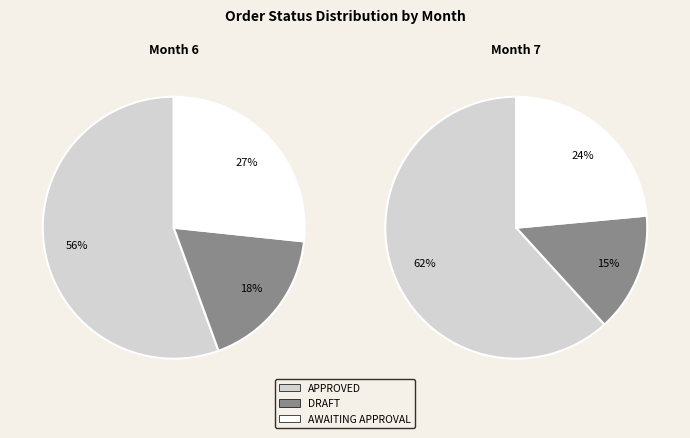

The Sunworks United slice represents 31% of the pie. True or false?

False